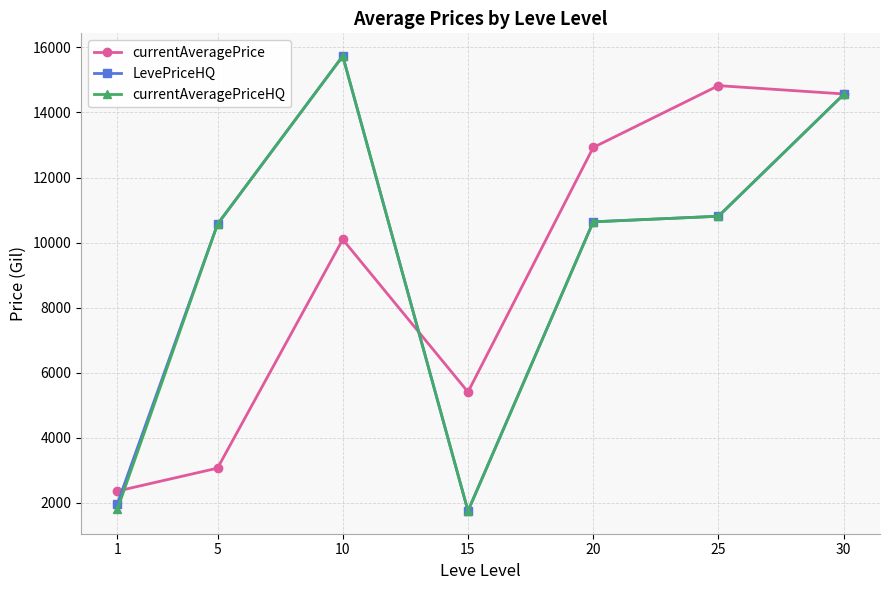

What is the smallest value displayed?

1750.0